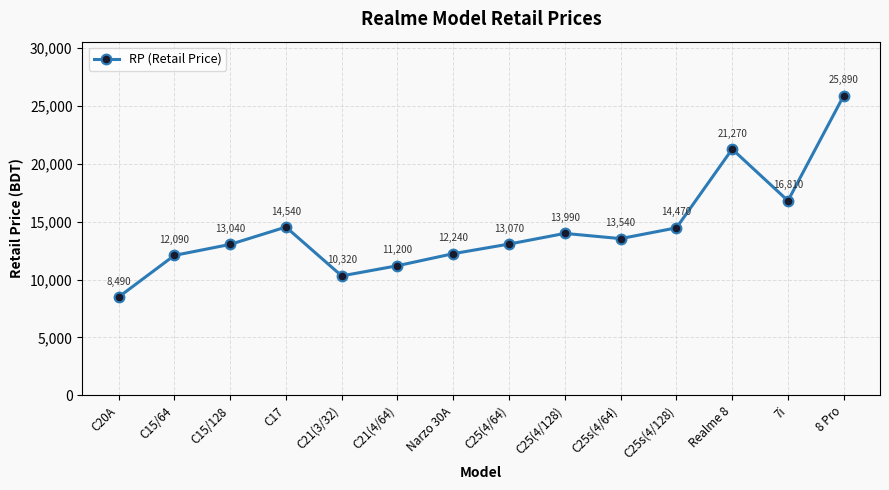

At which category does the data reach its first local peak?

C17